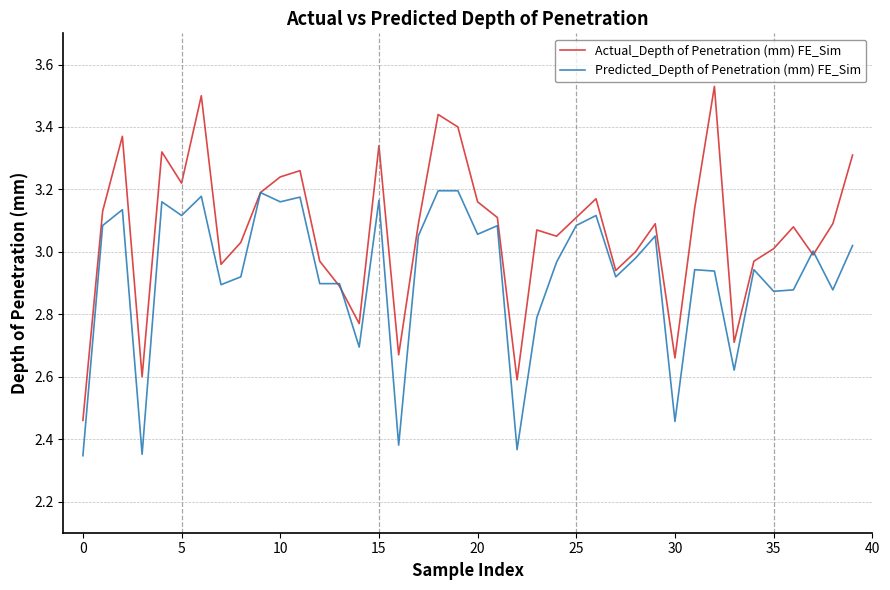

Which series has the largest total across all categories?

Actual_Depth of Penetration (mm) FE_Sim